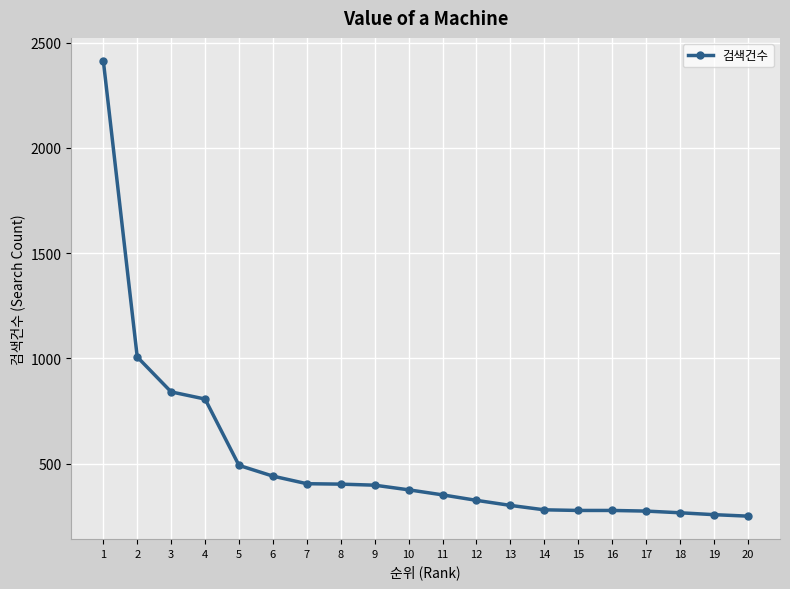

What is the minimum value shown in the chart?

251